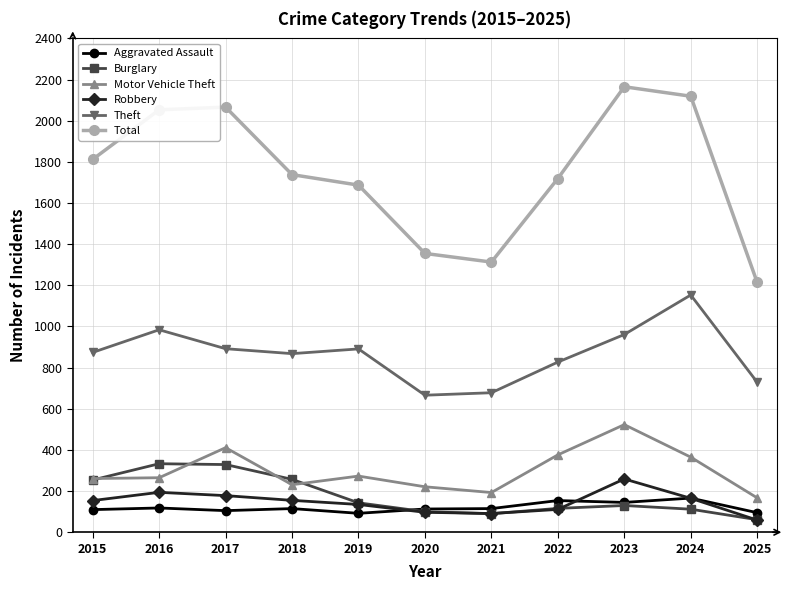

Which category has the highest value across all series?

2023